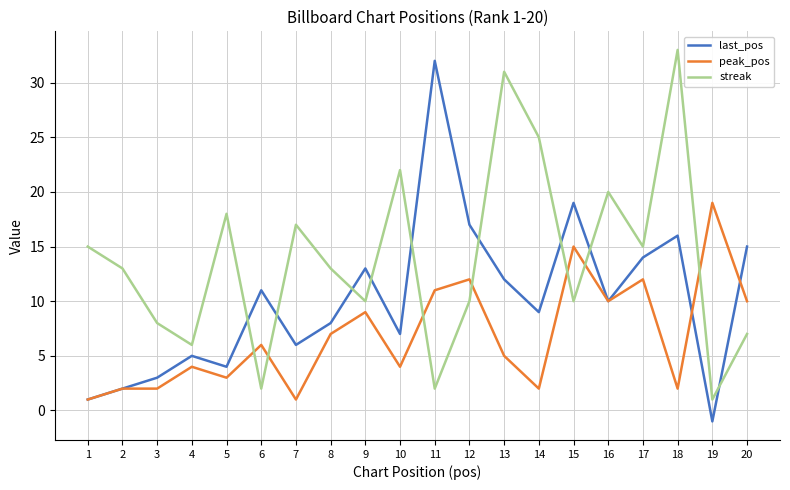

Between 2 and 19, which series saw the biggest shift?

peak_pos